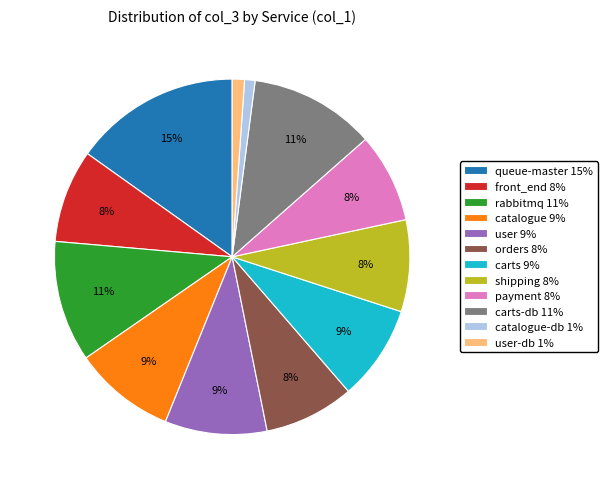

To the nearest percent, what is the average slice percentage?

8%